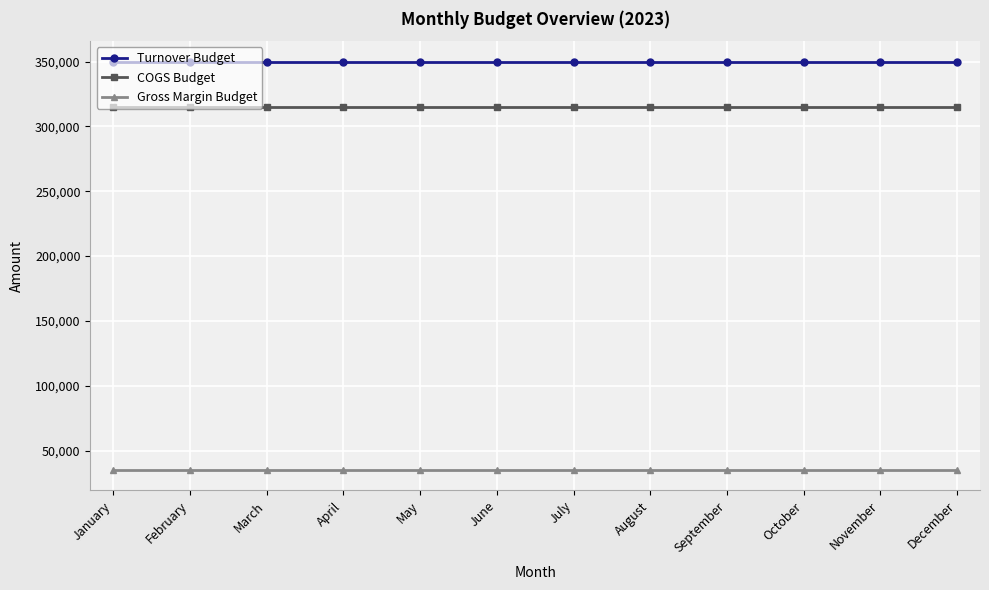

Reading left to right, transcribe all the data shown in this chart.

Turnover Budget: 350000	350000	350000	350000	350000	350000	350000	350000	350000	350000	350000	350000
COGS Budget: 315000	315000	315000	315000	315000	315000	315000	315000	315000	315000	315000	315000
Gross Margin Budget: 35000	35000	35000	35000	35000	35000	35000	35000	35000	35000	35000	35000